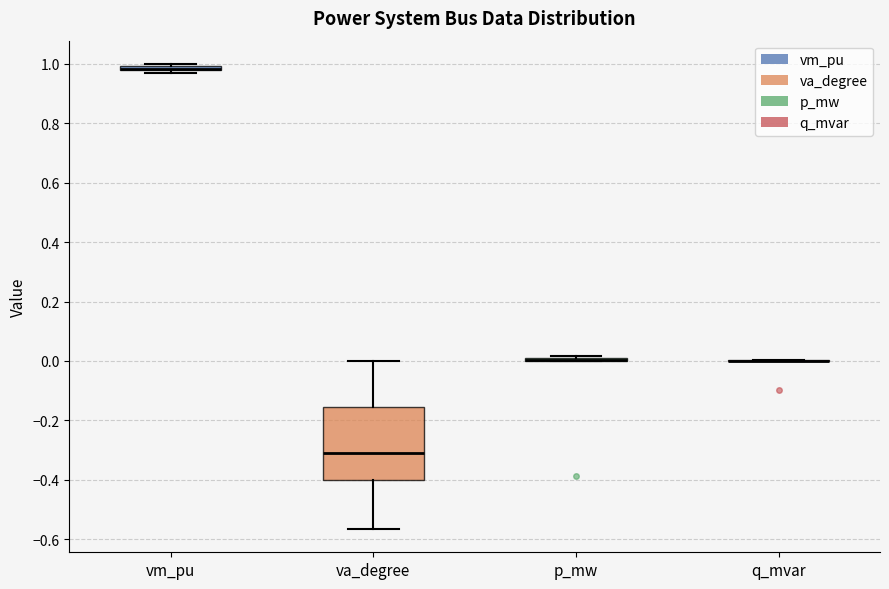

Which box is the tallest, from its lower edge to its upper edge?

va_degree